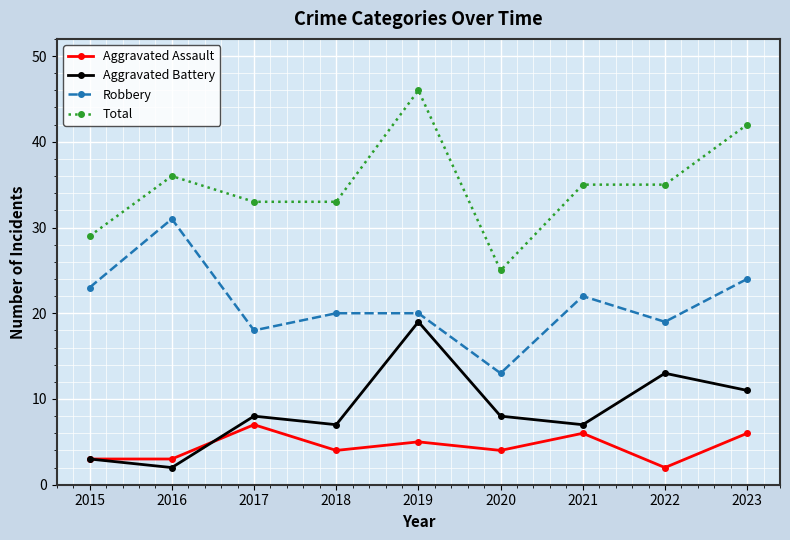

What are all the series names shown in the legend?

Aggravated Assault, Aggravated Battery, Robbery, Total